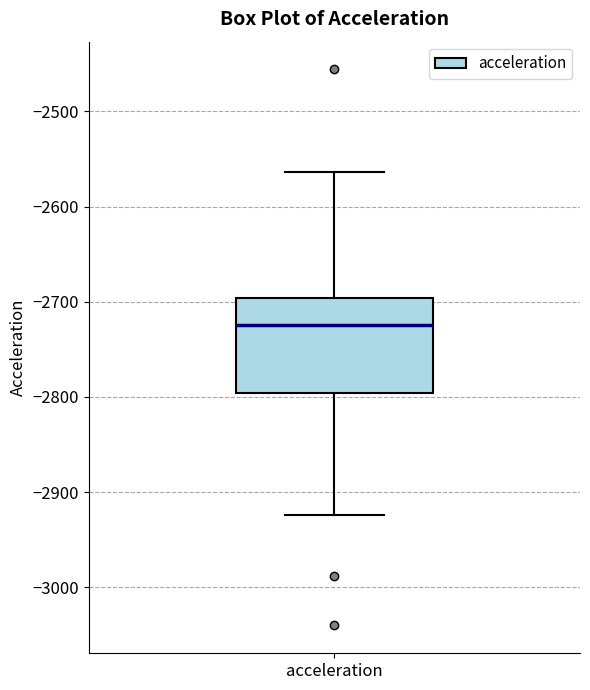

Where is the upper edge of the box for acceleration on the y-axis? The values are not printed on the chart, so give them approximately, as read against the axis.

-2700